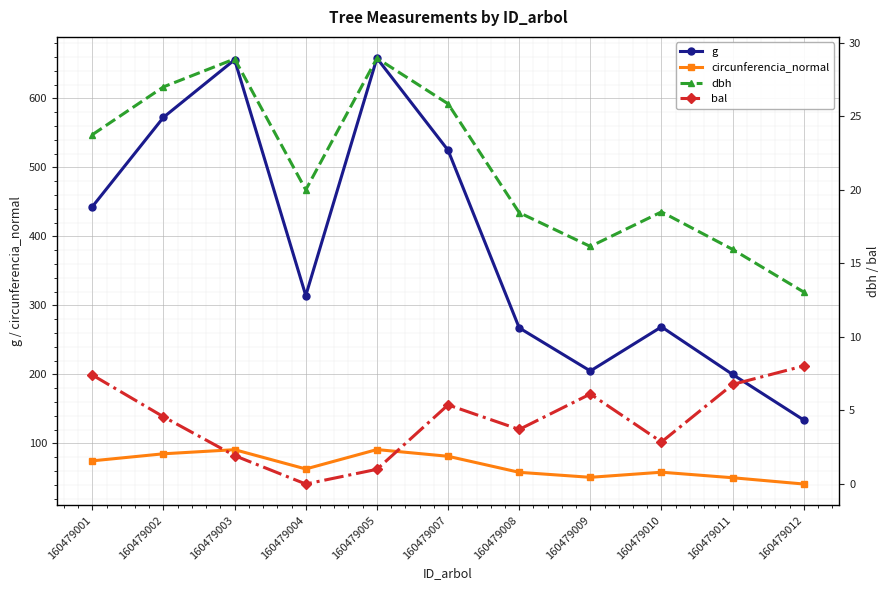

Which label corresponds to the largest value in the chart?

160479005